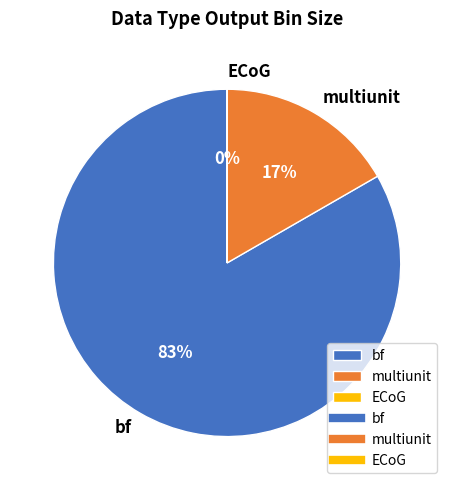

To the nearest percent, what is the average slice percentage?

33%